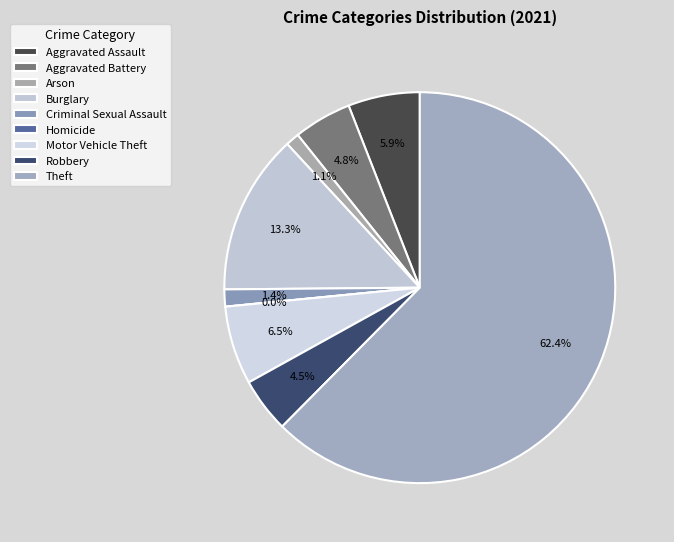

What is the change in value from Aggravated Assault to Arson?

-17